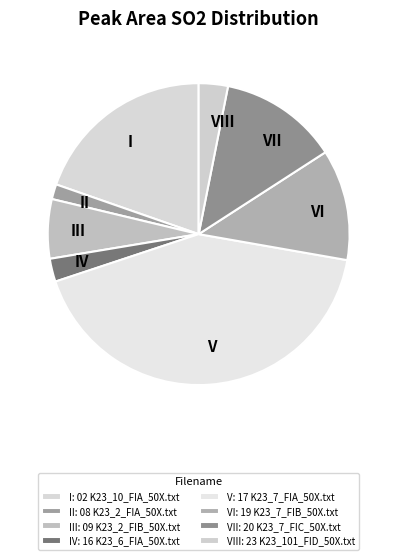

Count the number of slices in the pie.

8